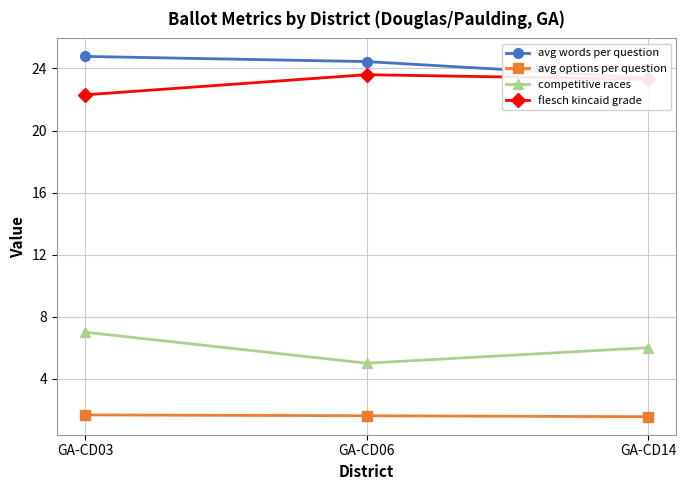

Is this an area chart (filled region under the line)?

No